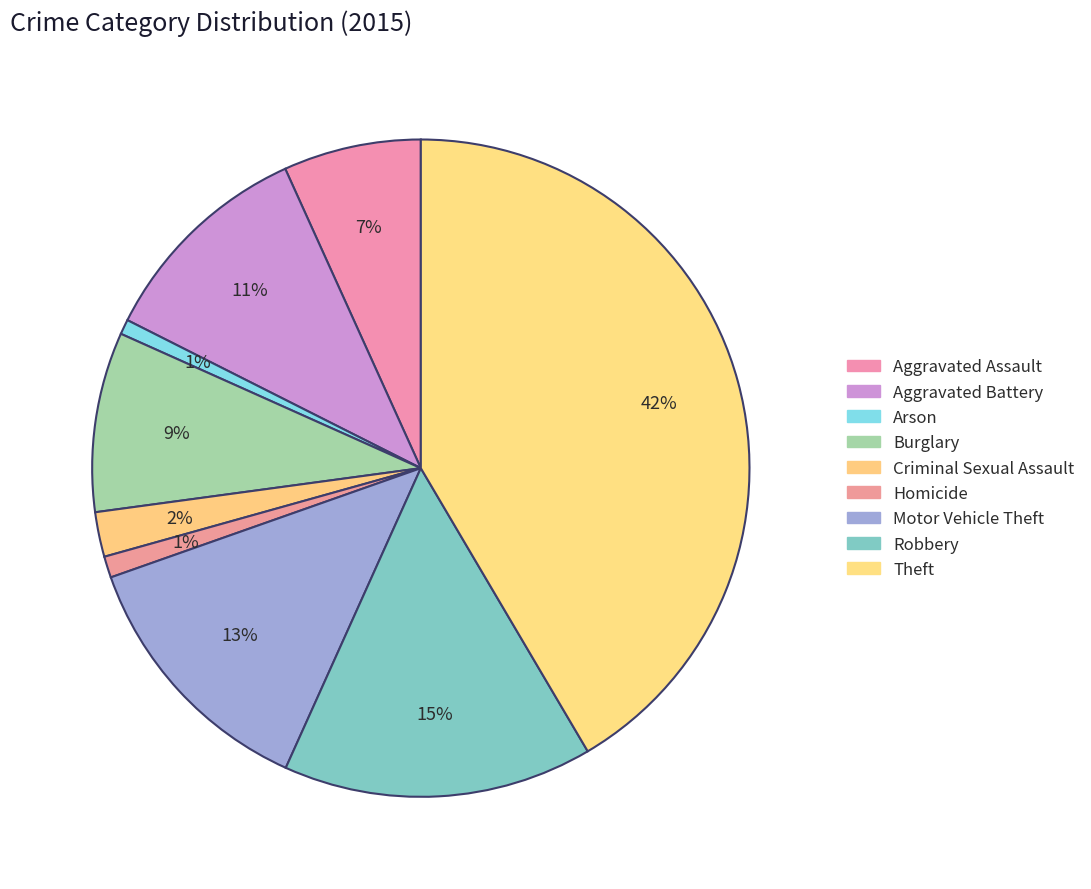

Count the number of slices in the pie.

9